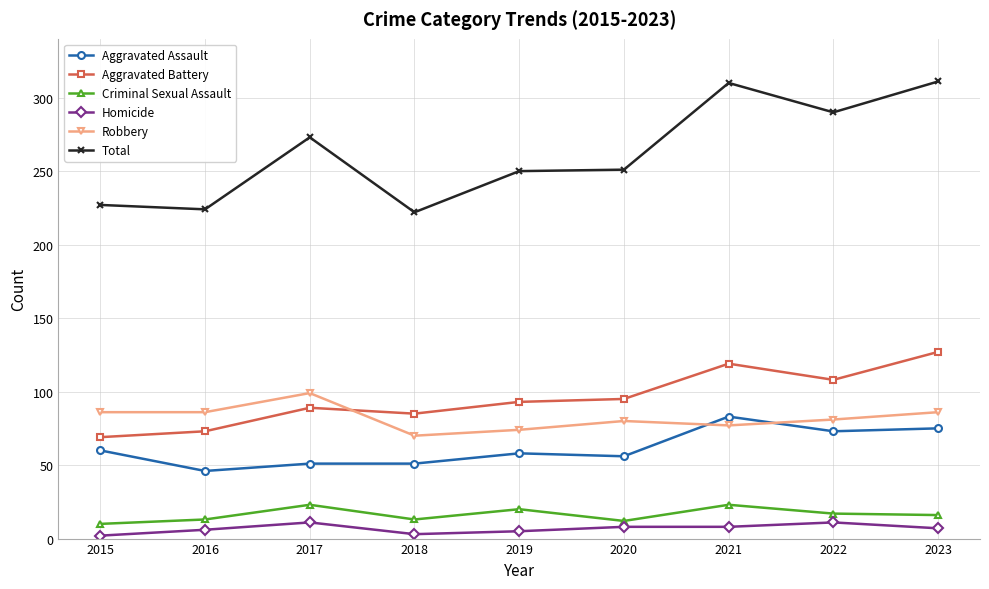

True or false: Total and Robbery cross at least once.

False